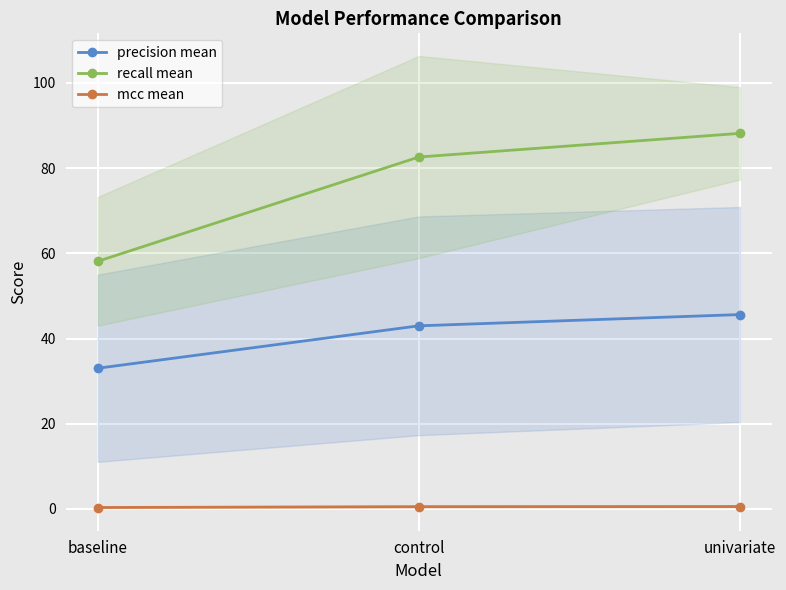

What is the value of the precision mean point at the 1st from the left?

33.0